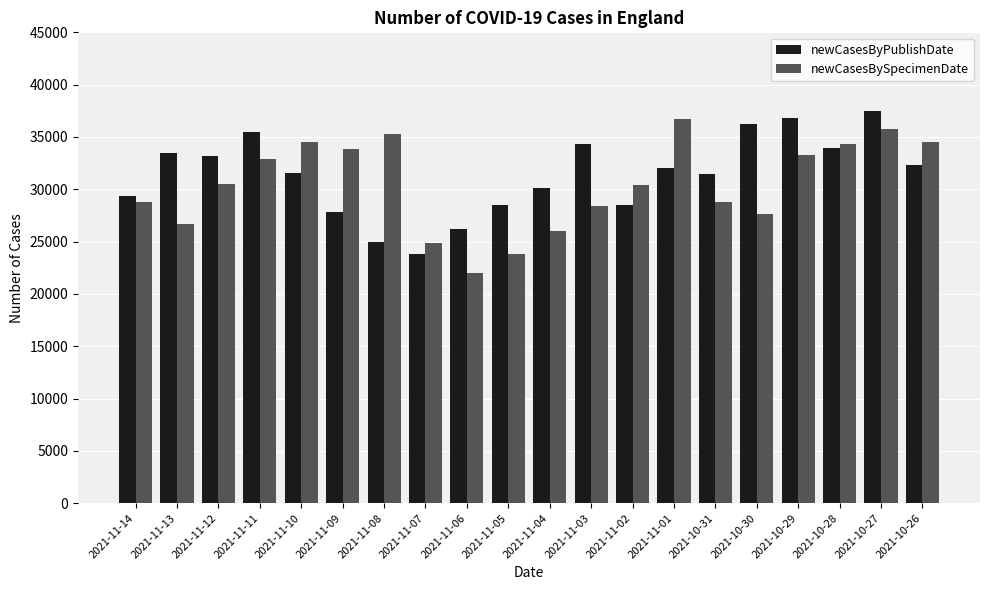

What are all the series names shown in the legend?

newCasesByPublishDate, newCasesBySpecimenDate